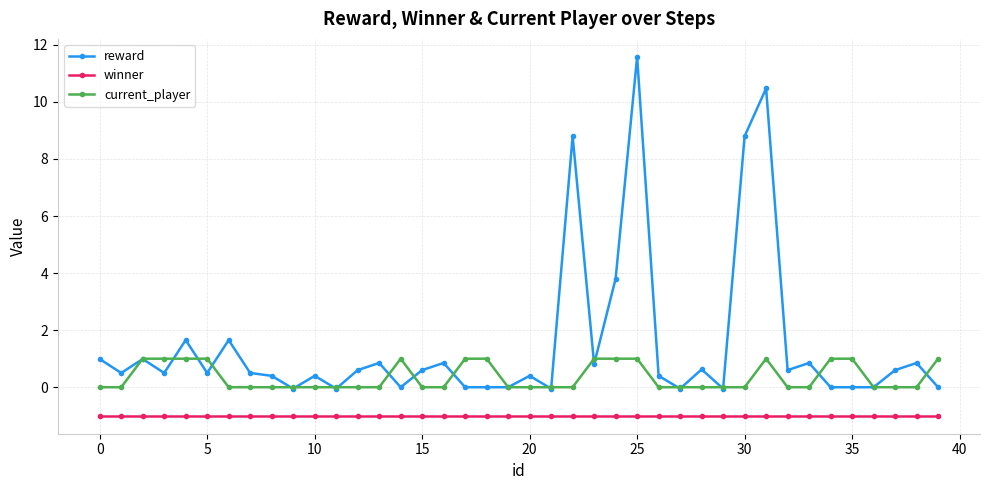

How many categories are shown in the chart?

40